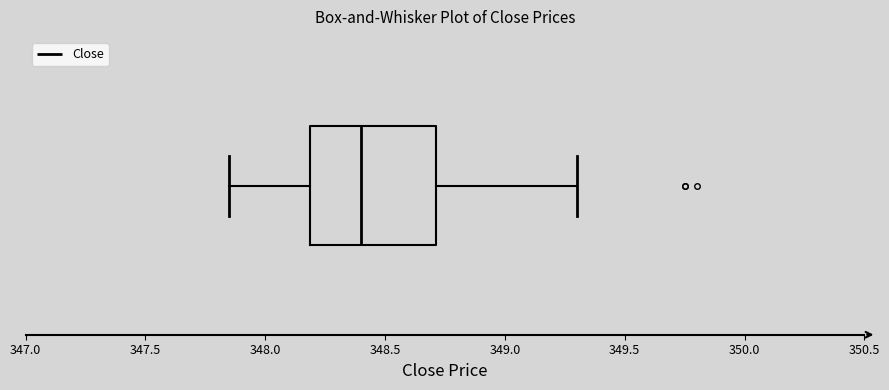

Read this box plot against the x-axis: the position of the median line, the range covered by the box, and the ends of both whiskers. The values are not printed on the chart, so give them approximately, as read against the axis.

median 348.40, box 348.20 to 348.70, whiskers 347.85 to 349.30